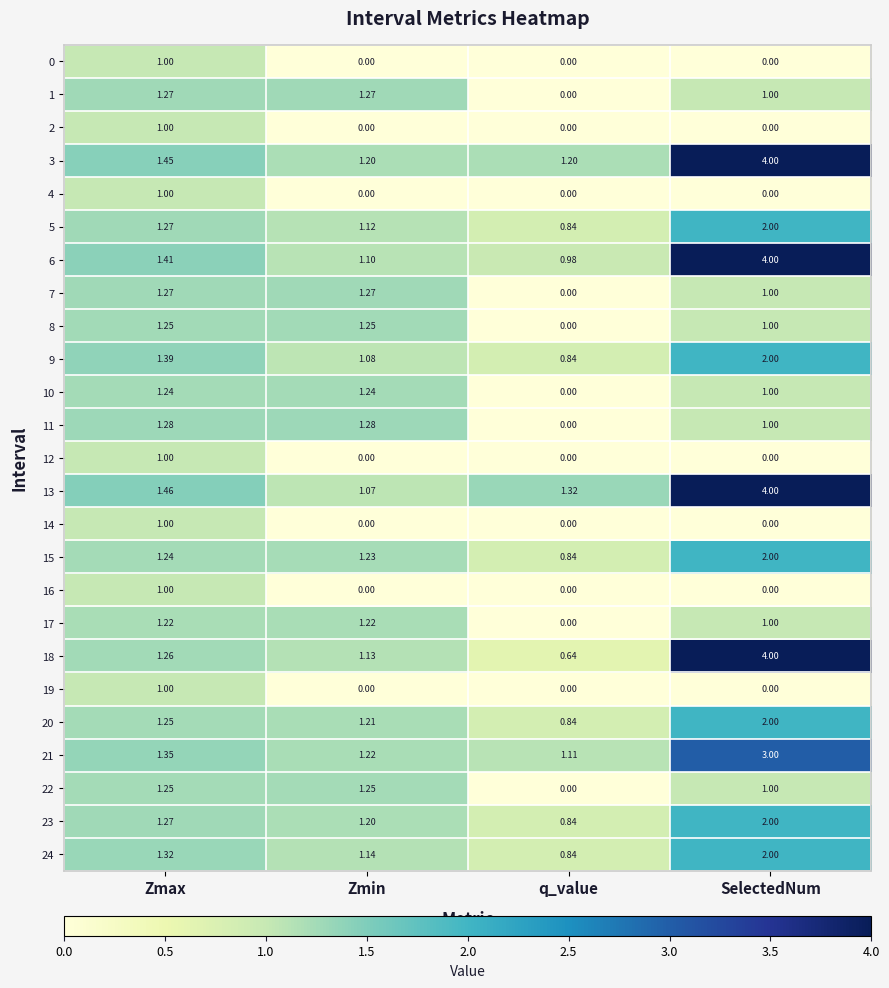

Which category has the highest value in the 6 series?

SelectedNum